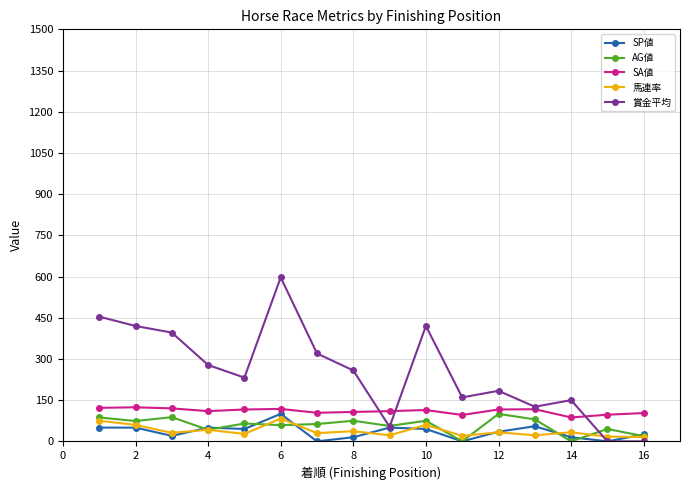

True or false: AG値 has more than 1 points higher than both neighbors.

True